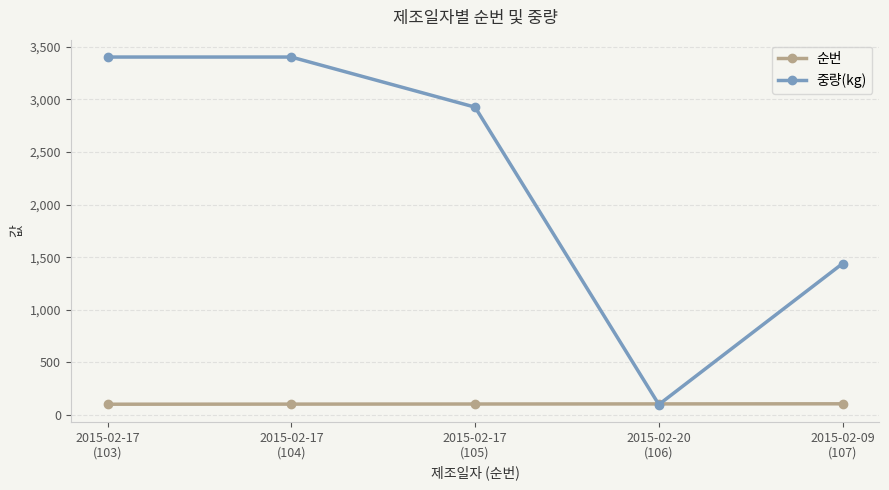

At 2015-02-17
(104), list the series in order from largest to smallest.

중량(kg), 순번